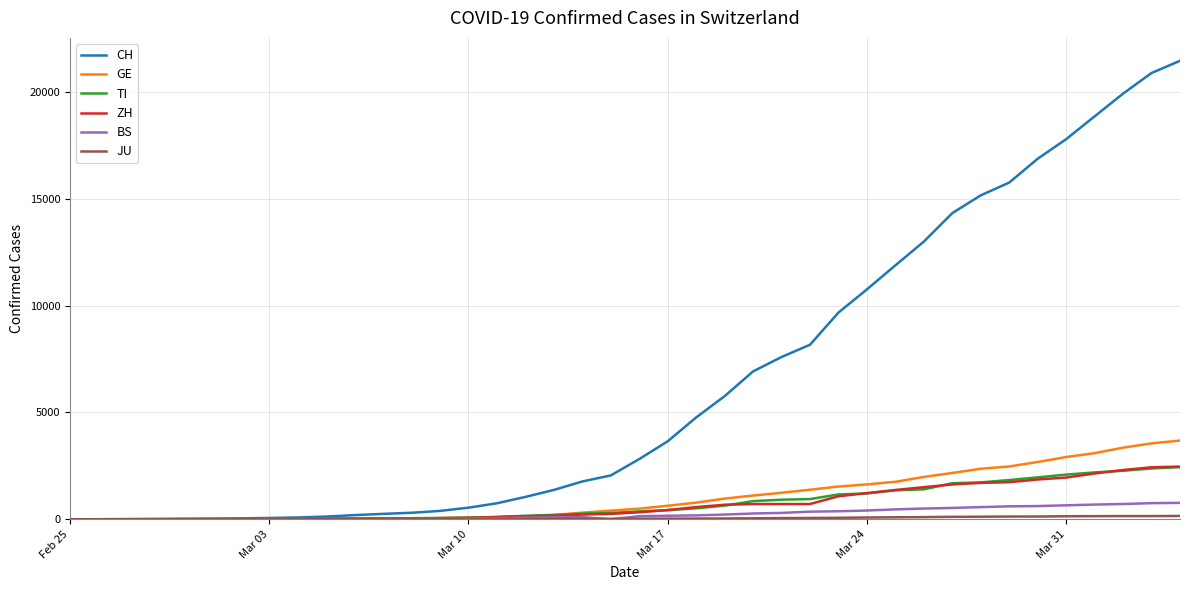

Which series has the largest total across all categories?

CH